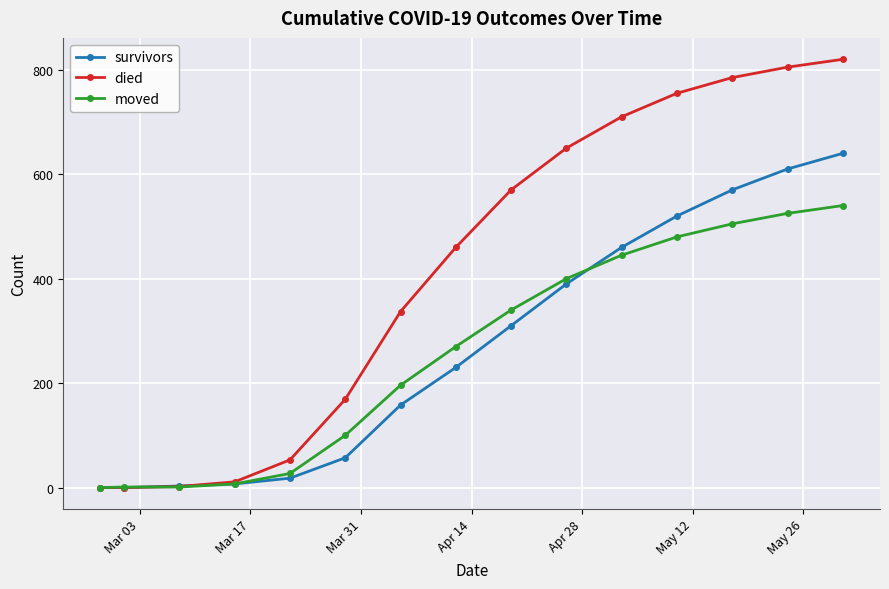

Which series has the largest range (max minus min)?

died